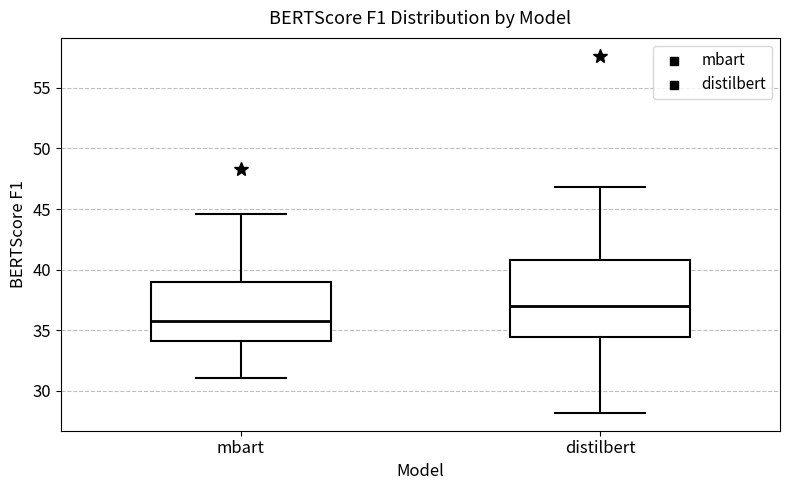

Comparing the boxes themselves (not the whiskers), which one is the tallest?

distilbert